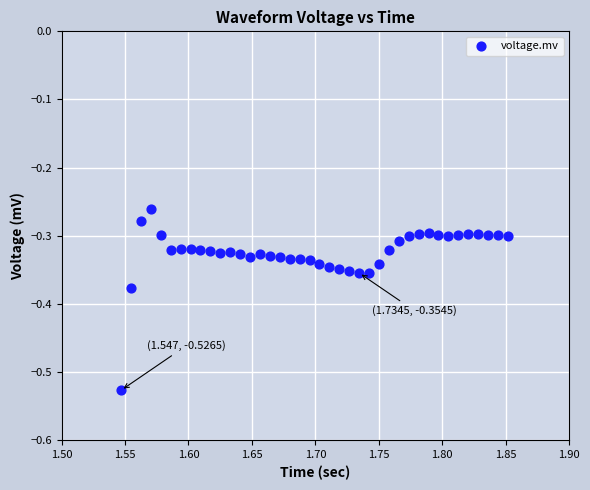

What is the range of Y values (max minus min)?

0.3